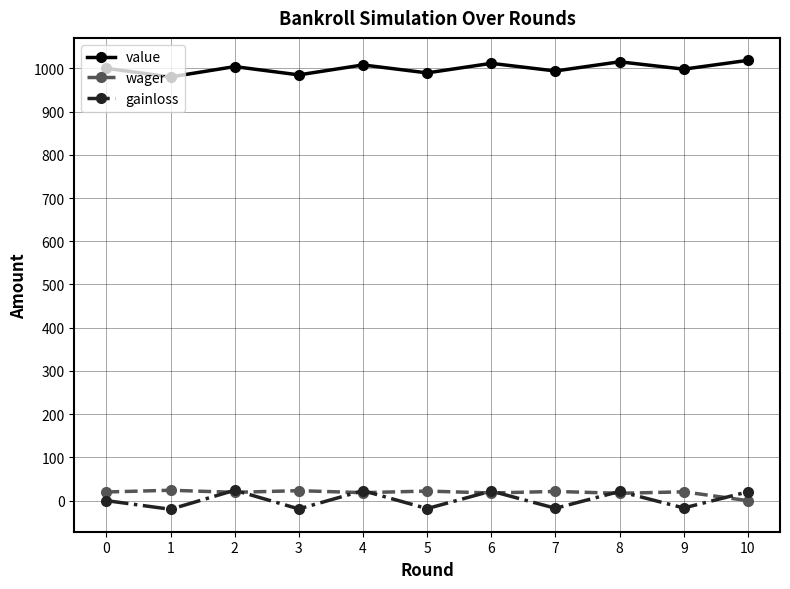

At which category does gainloss reach its first local peak?

2